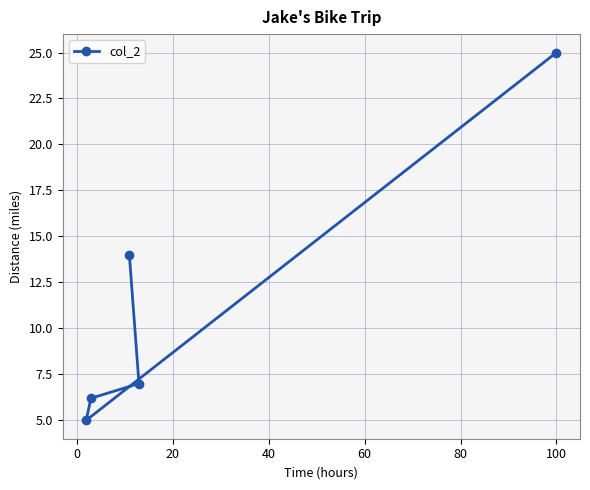

What is the maximum value shown in the chart?

25.0